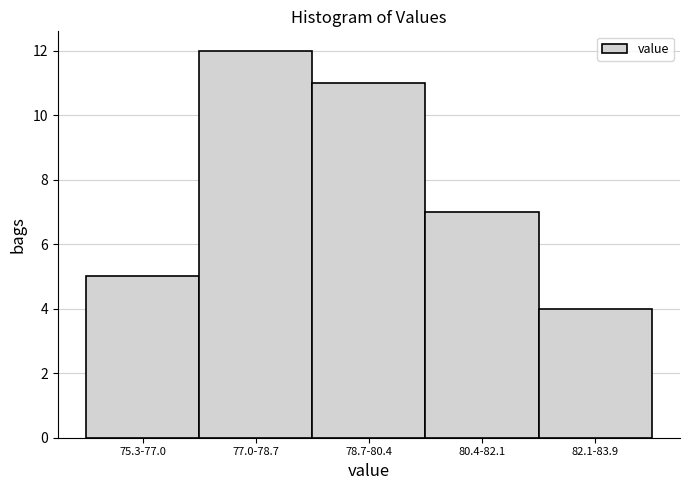

Reading left to right, transcribe all the data shown in this chart.

75.3-77.0=5	77.0-78.7=12	78.7-80.4=11	80.4-82.1=7	82.1-83.9=4